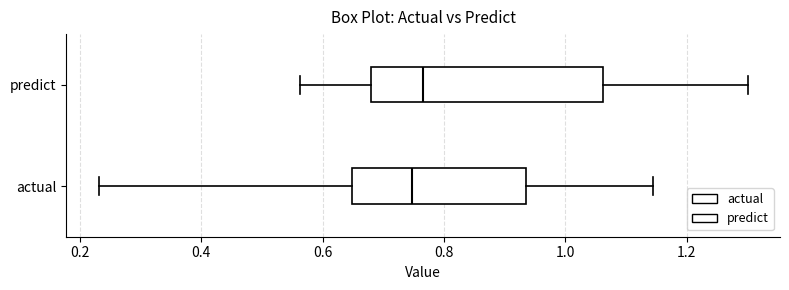

Which box is the widest, from its left edge to its right edge?

predict